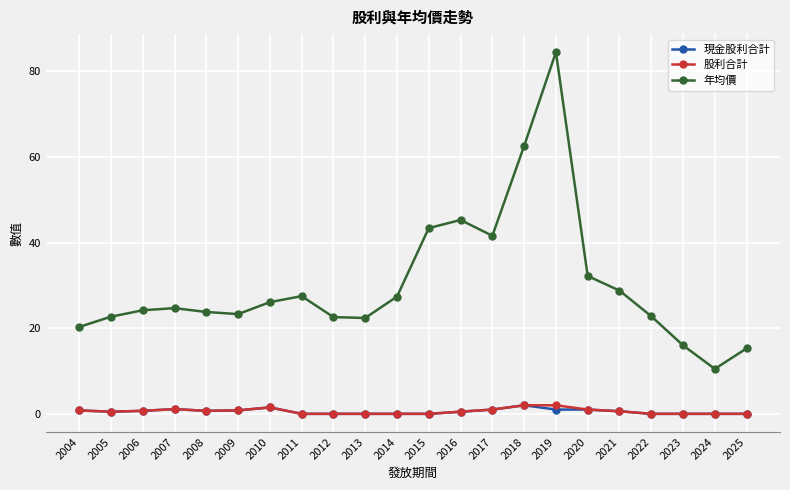

At which category does the chart reach its peak across all series?

2019